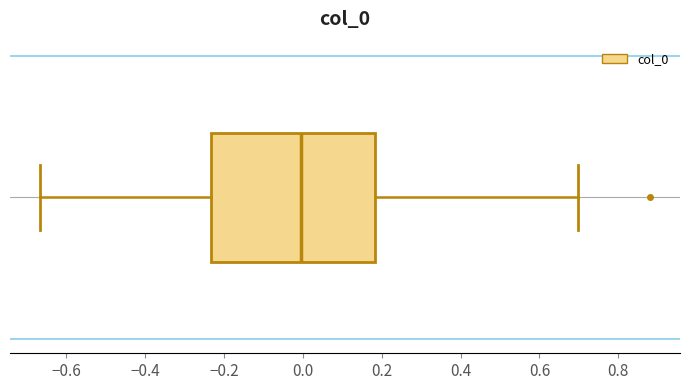

Transcribe this box plot: give where the median line is, the range the box spans, and where the two whiskers end, as read against the x-axis. The values are not printed on the chart, so give them approximately, as read against the axis.

median 0.00, box -0.24 to 0.18, whiskers -0.66 to 0.70